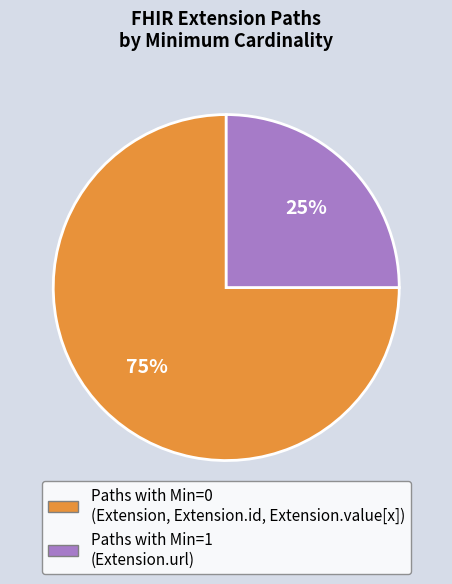

To the nearest percent, what is the average slice percentage?

50%